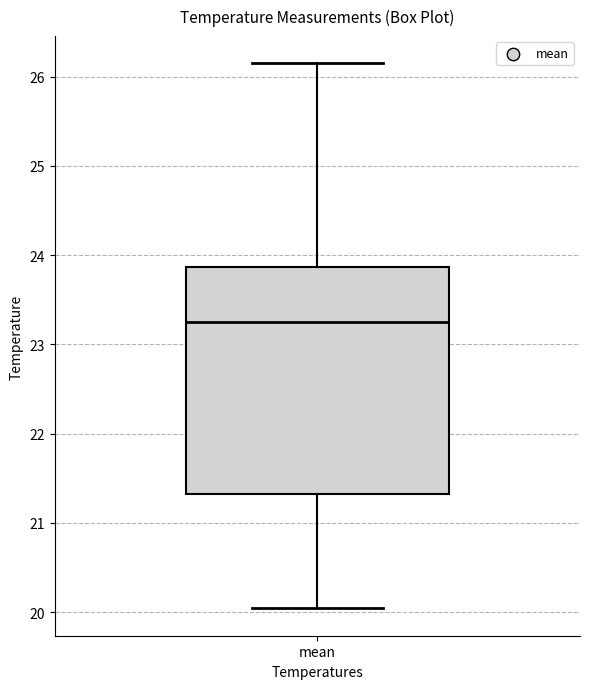

Transcribe this box plot: give where the median line is, the range the box spans, and where the two whiskers end, as read against the y-axis. The values are not printed on the chart, so give them approximately, as read against the axis.

median 23.3, box 21.3 to 23.9, whiskers 20.0 to 26.2